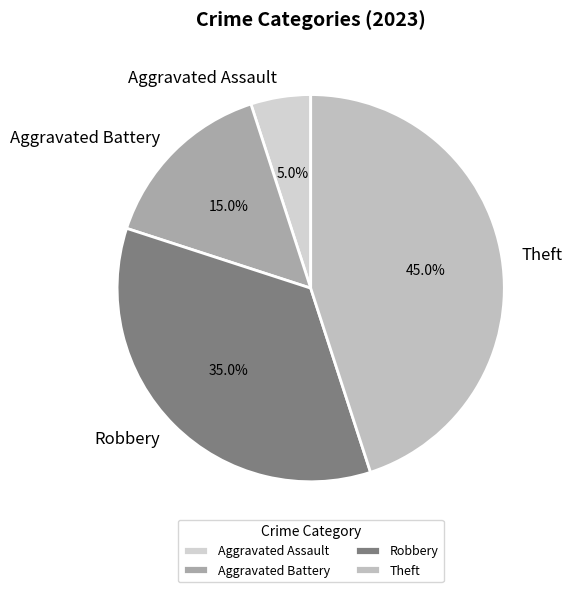

To the nearest percent, what is the combined percentage of Aggravated Battery and Theft?

60%